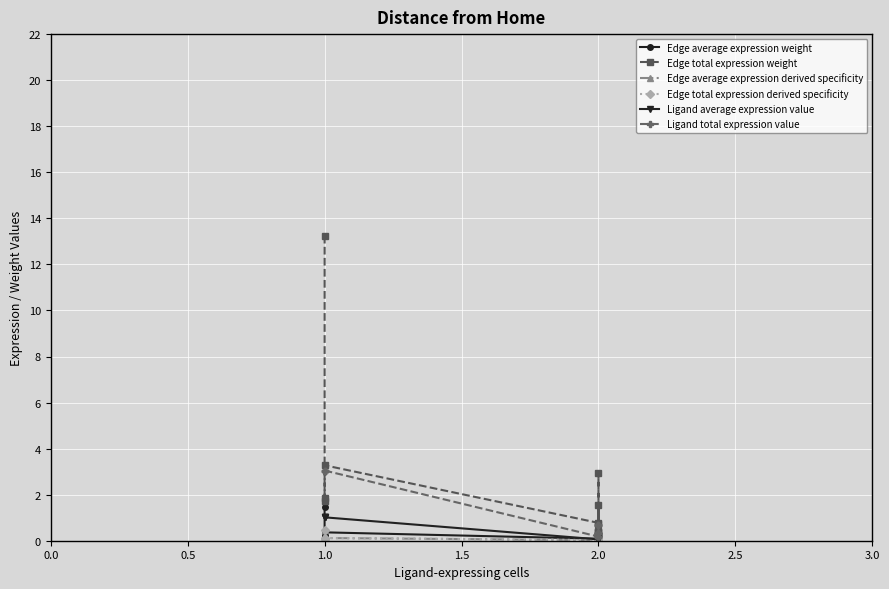

True or false: Edge total expression weight has a value of 0.5 at 2.0.

False